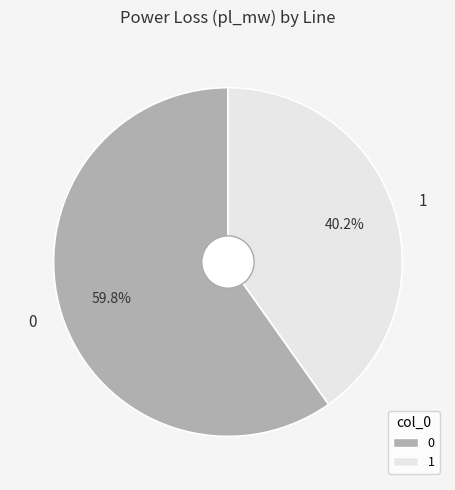

How many slices are in this pie chart?

2